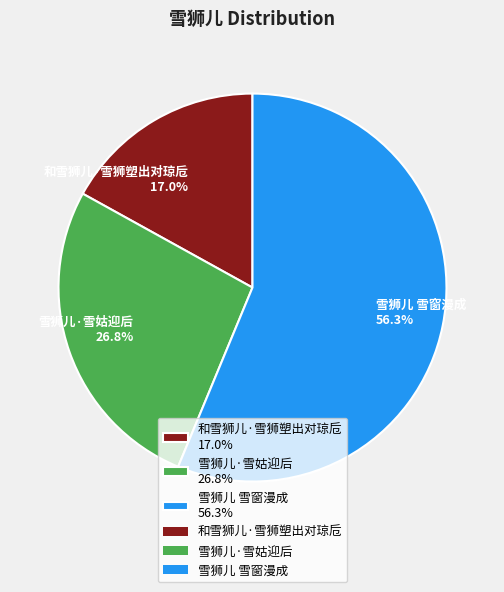

Is it true that 雪狮儿 雪窗漫成 is 56% of the pie?

True